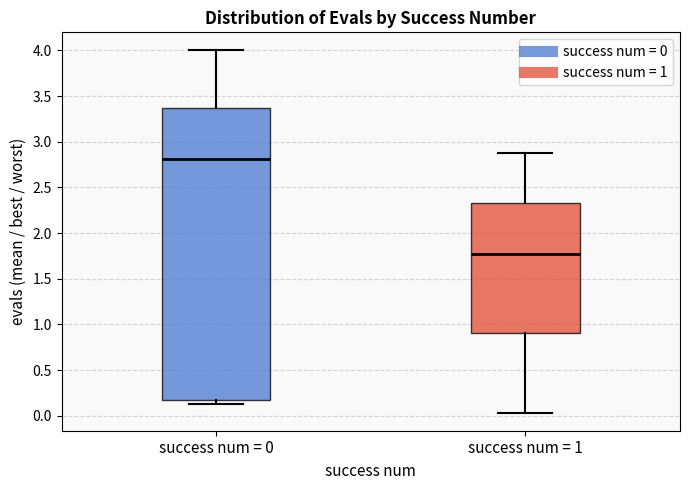

Reading left to right, read every box against the y-axis: the position of its median line, the range the box covers, and the ends of its whiskers. The values are not printed on the chart, so give them approximately, as read against the axis.

success num = 0: median 2.80, box 0.15 to 3.35, whiskers 0.15 (just below the box's lower edge) to 4.00
success num = 1: median 1.75, box 0.90 to 2.30, whiskers 0.05 to 2.90